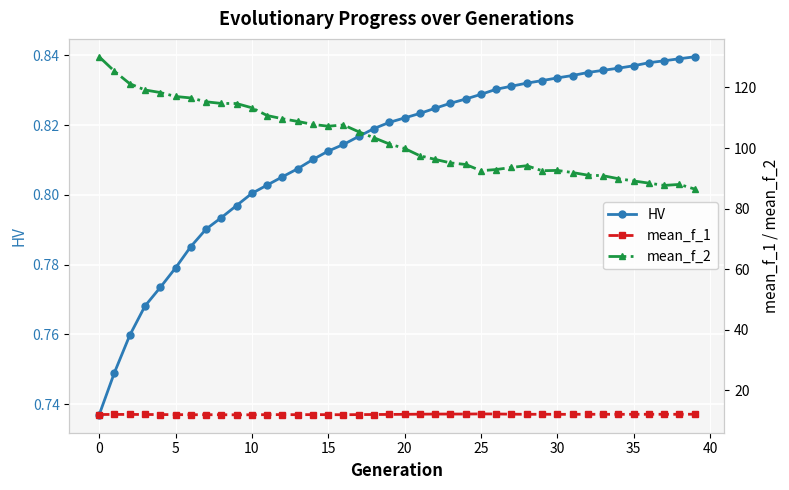

Rank the series at 12 from lowest to highest value.

HV, mean_f_1, mean_f_2